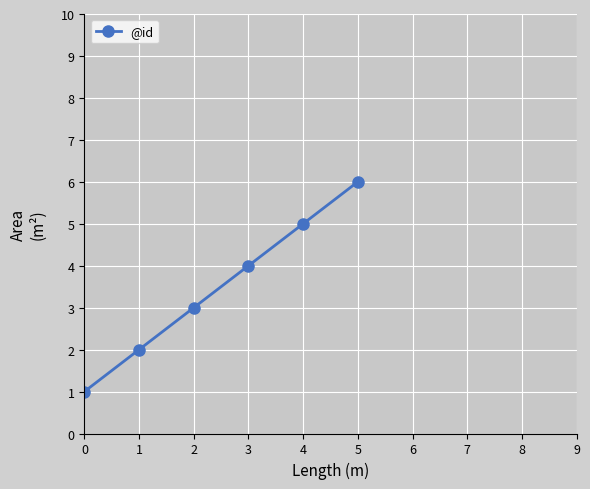

What is the sum of the values at 0 and 2?

4